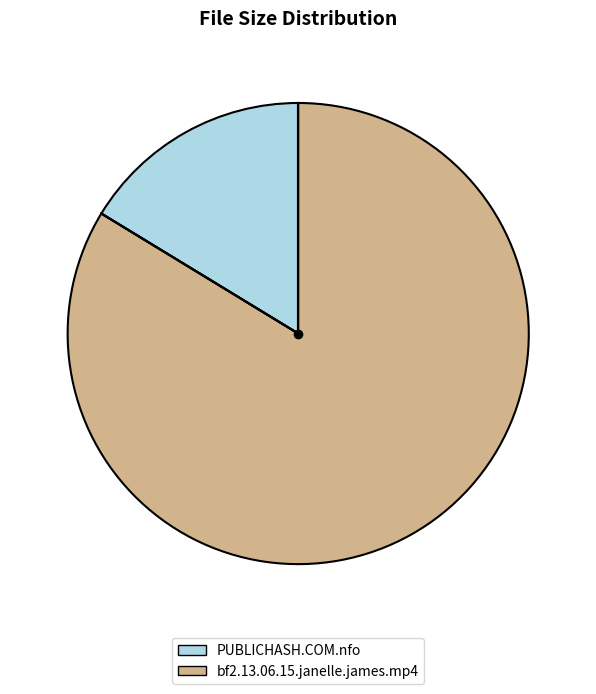

How many segments does this pie chart have?

2